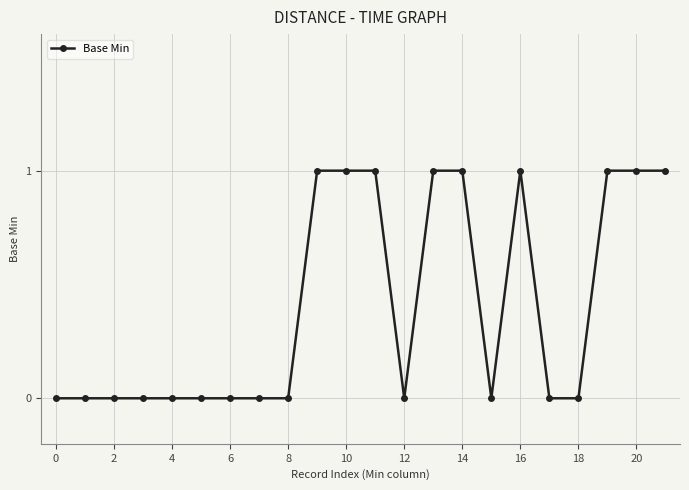

What is the sum of all values?

9